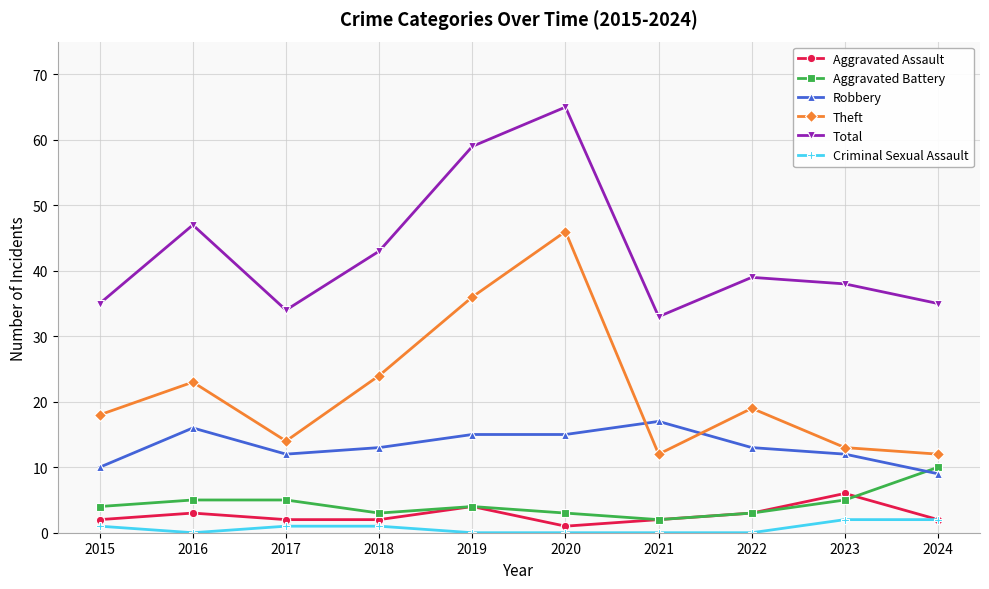

Is the value of Total at 2020 greater than the value of Aggravated Assault at 2017?

Yes